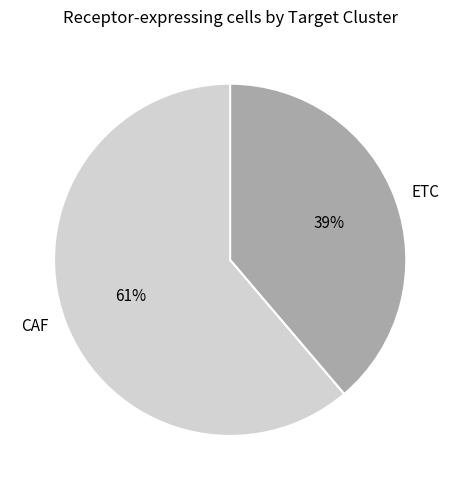

How many slices are in this pie chart?

2